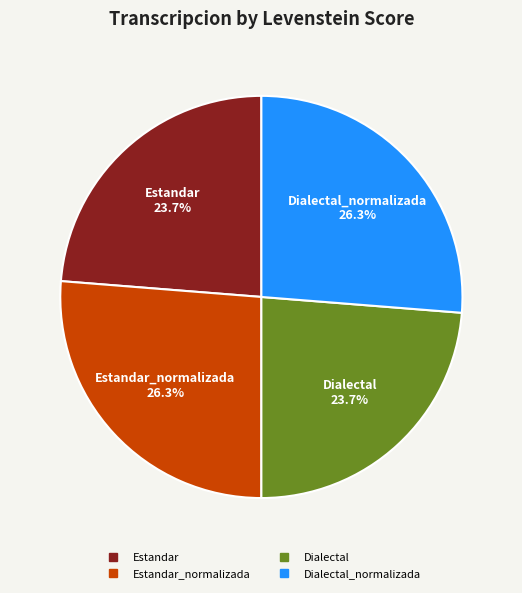

Is there any slice that represents more than half of the pie?

No